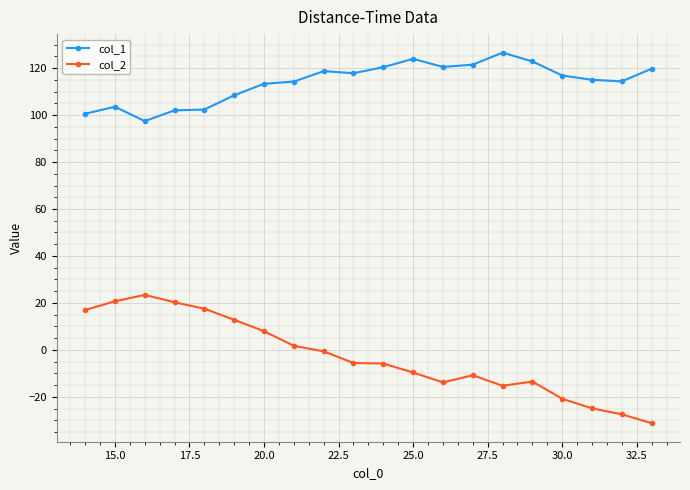

Which series has the largest range (max minus min)?

col_2